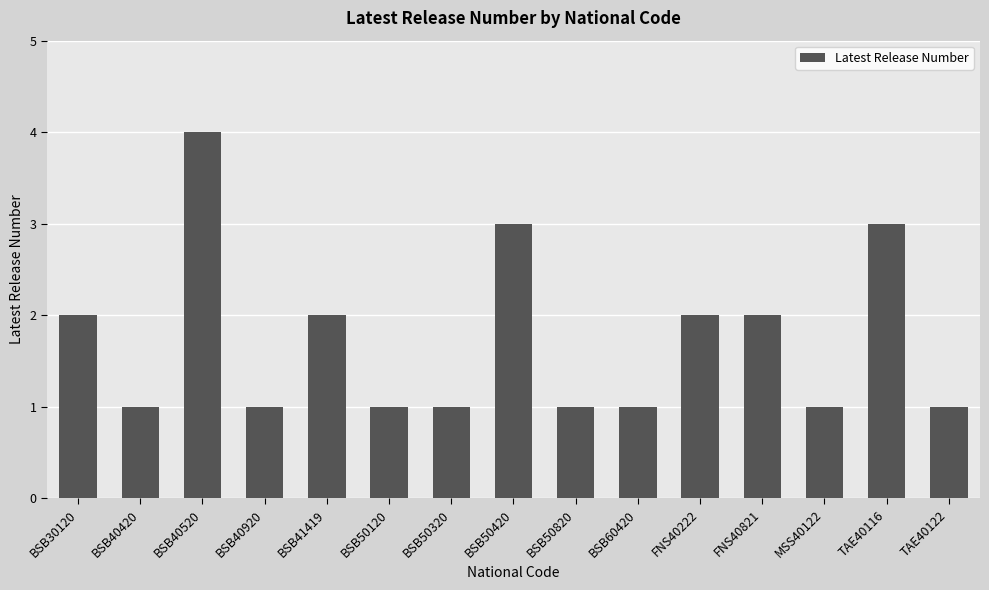

The chart shows a value of 0 at TAE40122. True or false?

False